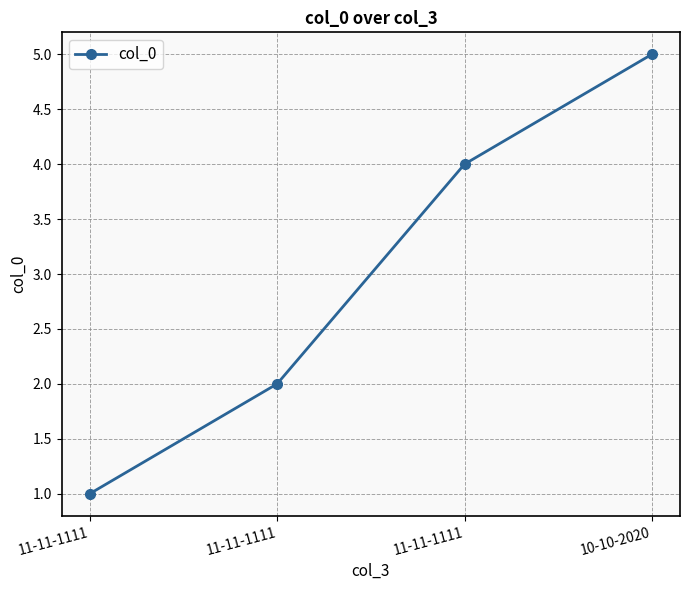

What is the change in value from 11-11-1111 to 11-11-1111?

+2